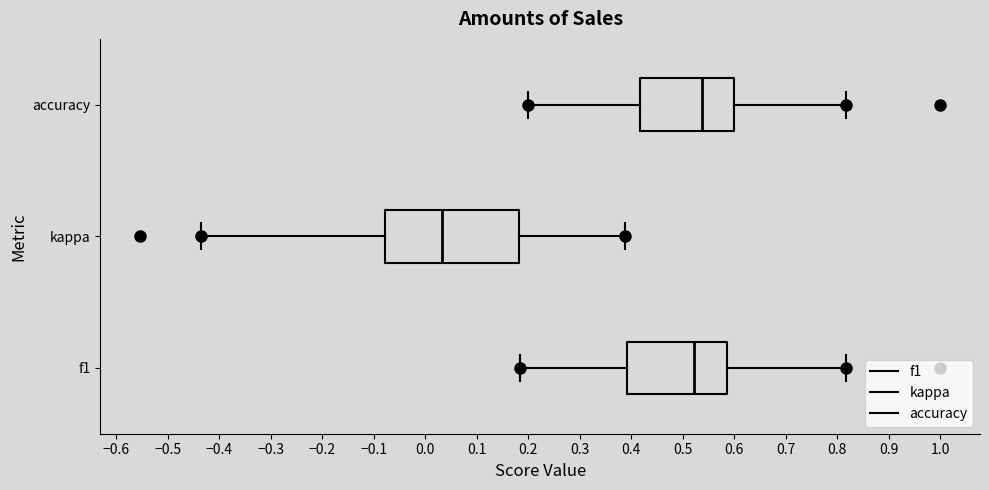

Where is the right edge of the box for kappa on the x-axis? The values are not printed on the chart, so give them approximately, as read against the axis.

0.18